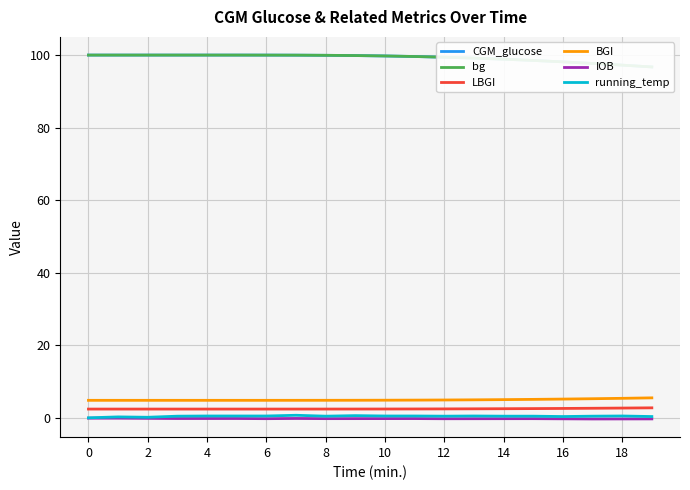

How many values in the CGM_glucose series exceed 99?

14